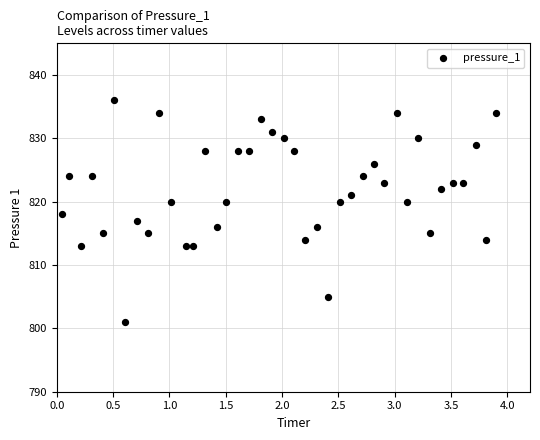

What is the range of Y values (max minus min)?

35